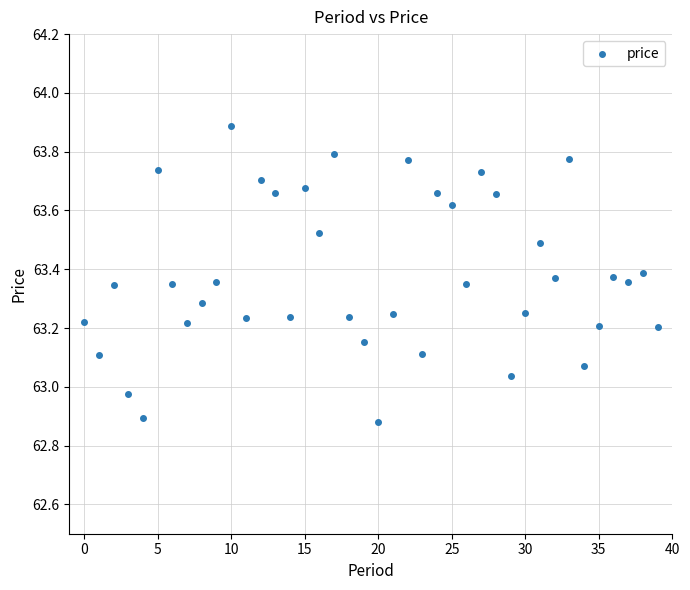

What is the range of Y values (max minus min)?

1.0